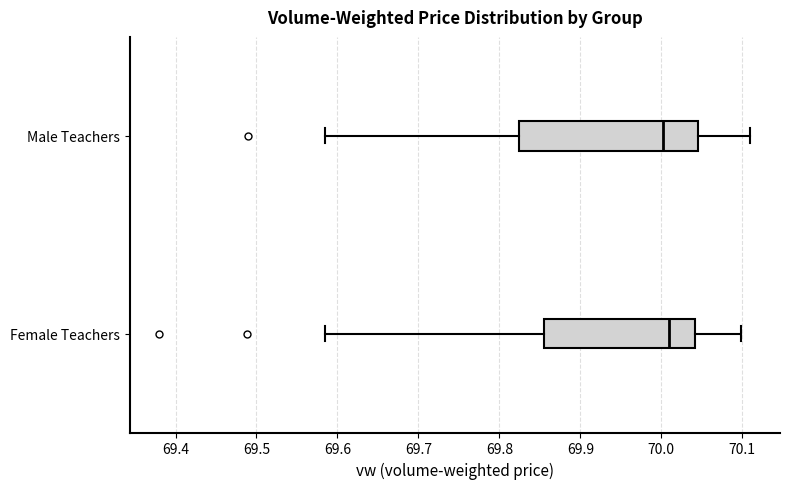

Reading bottom to top, read every box against the x-axis: the position of its median line, the range the box covers, and the ends of its whiskers. The values are not printed on the chart, so give them approximately, as read against the axis.

Female Teachers: median 70.01, box 69.85 to 70.04, whiskers 69.59 to 70.10
Male Teachers: median 70.00, box 69.82 to 70.05, whiskers 69.59 to 70.11